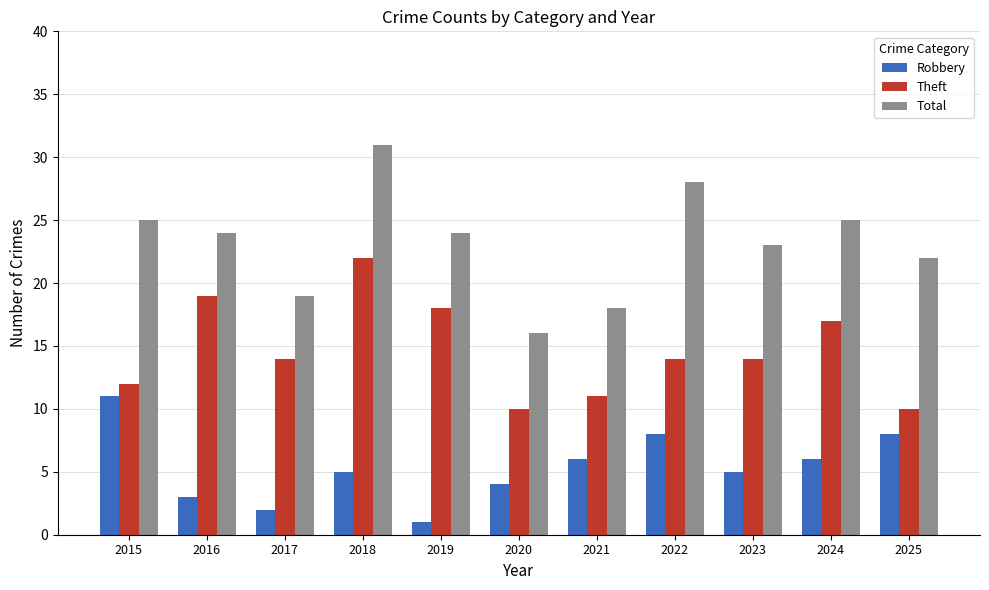

How many groups of bars are there?

11